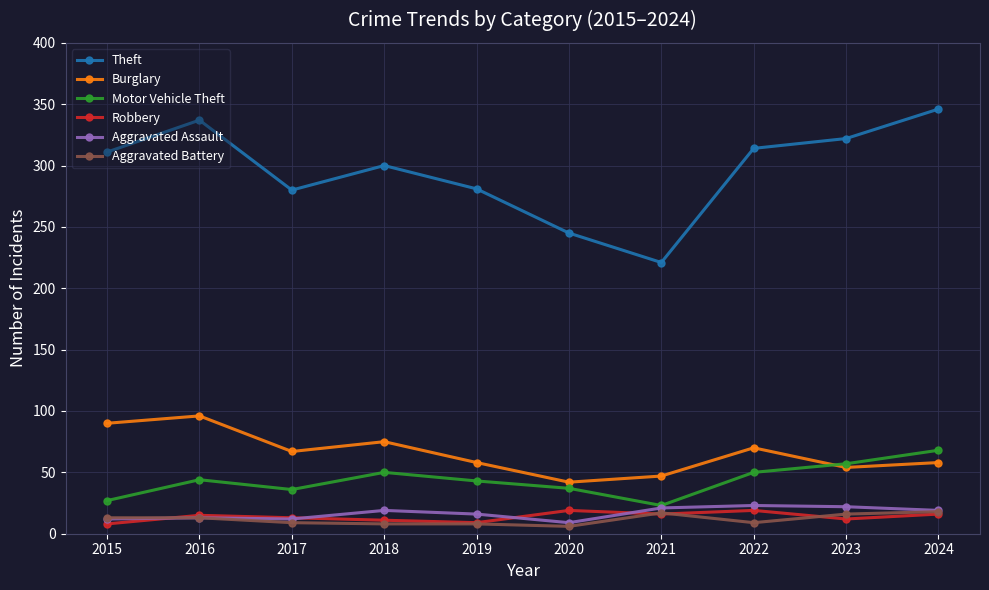

What are all the series names shown in the legend?

Theft, Burglary, Motor Vehicle Theft, Robbery, Aggravated Assault, Aggravated Battery